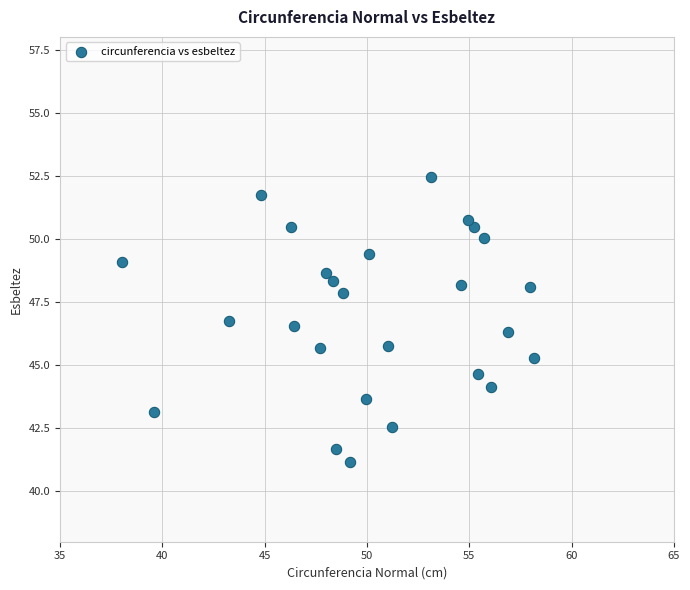

What is the range of Y values (max minus min)?

11.3